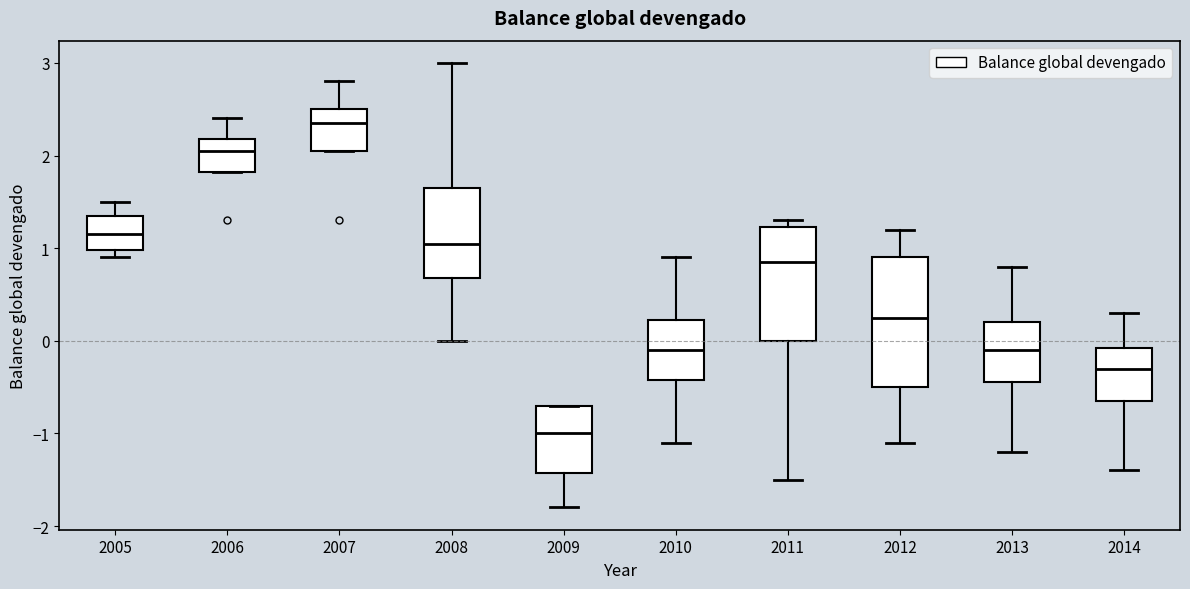

Which box's median line is the lowest?

2009